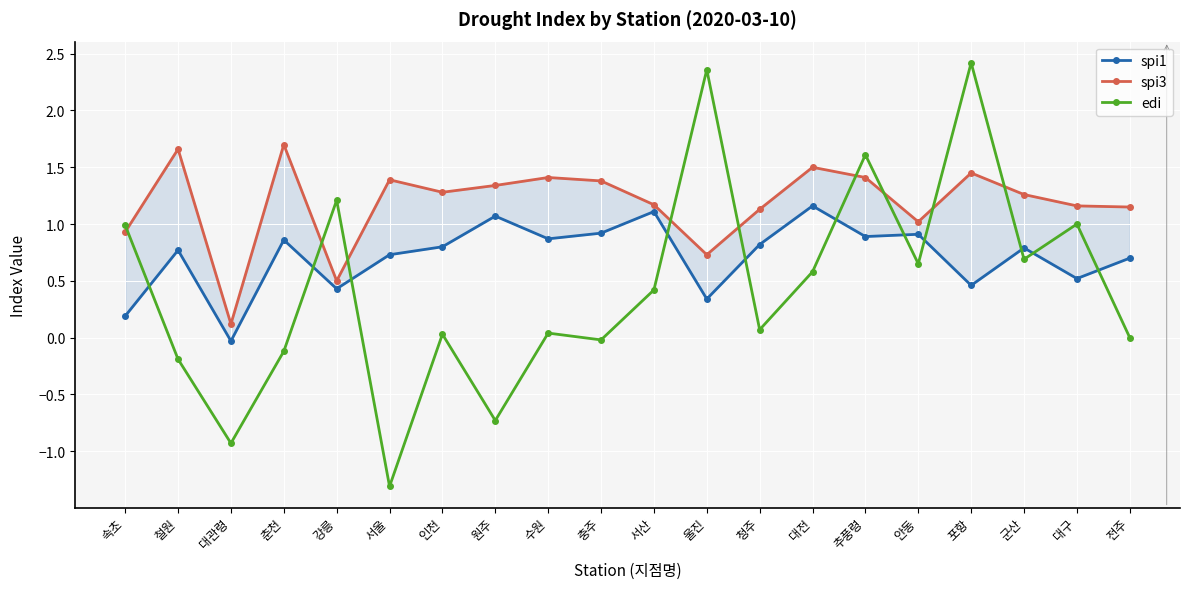

What position from the left is 포항?

17